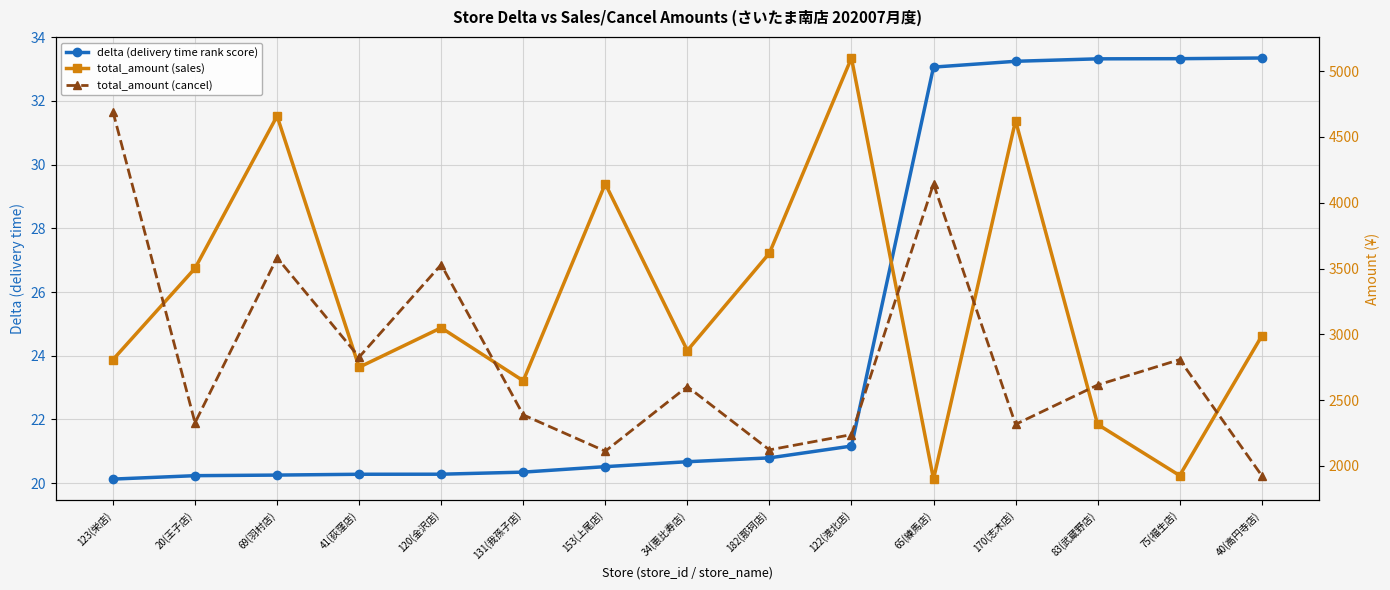

True or false: delta (delivery time rank score) and total_amount (cancel) intersect in this chart.

False